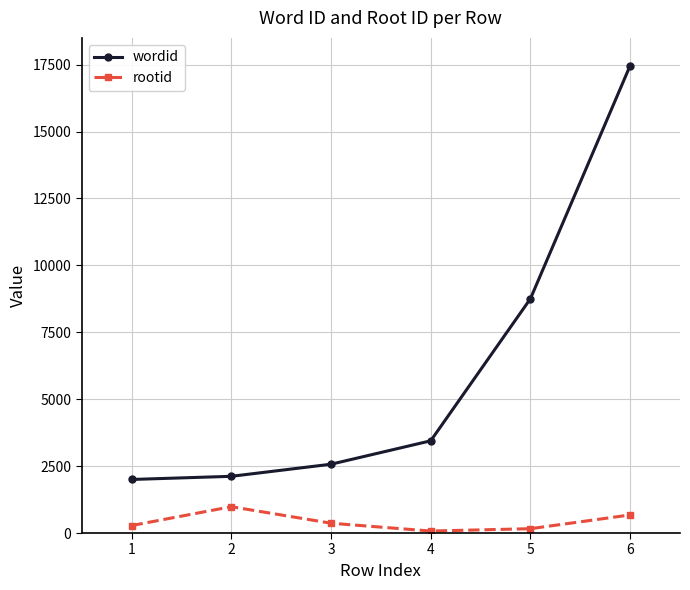

True or false: rootid has more than 1 points higher than both neighbors.

False